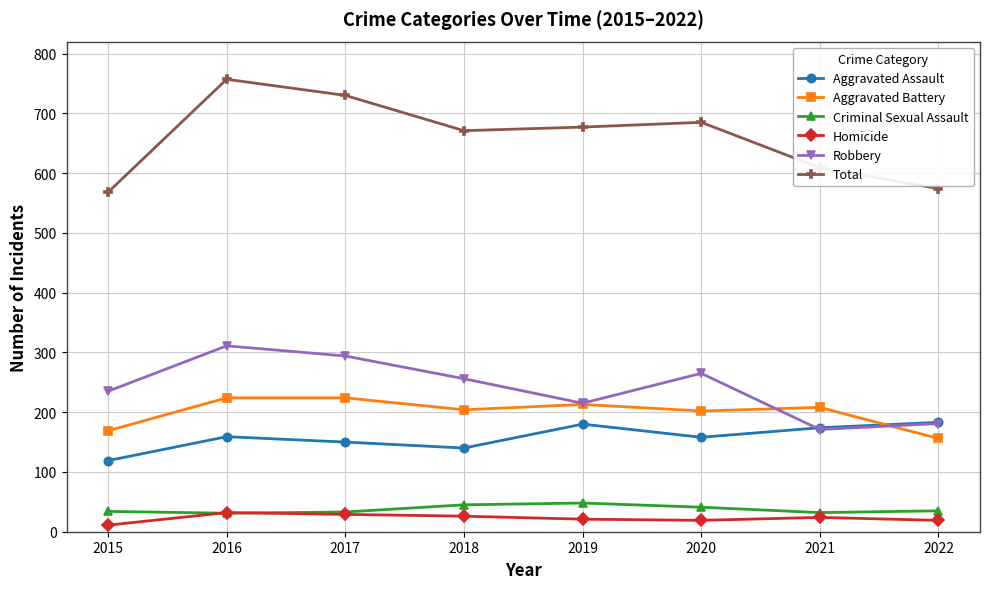

What are all the series names shown in the legend?

Aggravated Assault, Aggravated Battery, Criminal Sexual Assault, Homicide, Robbery, Total